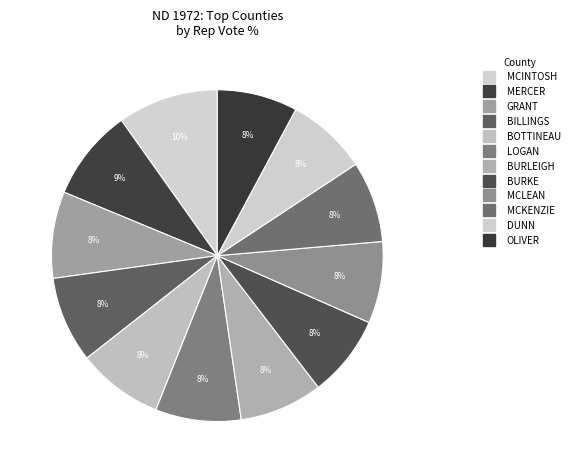

How many slices are in this pie chart?

12